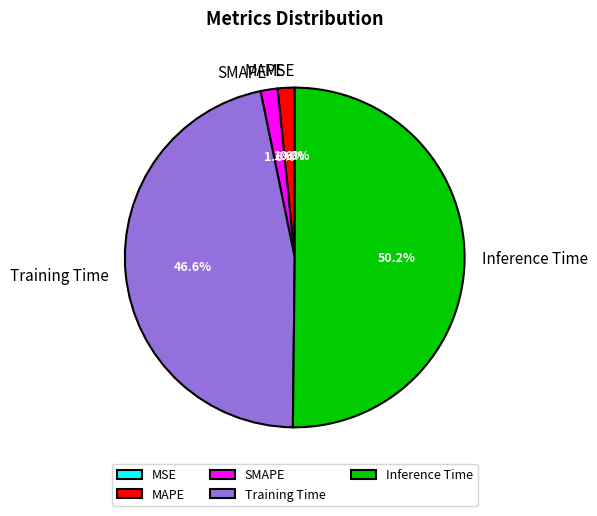

How many slices are in this pie chart?

5